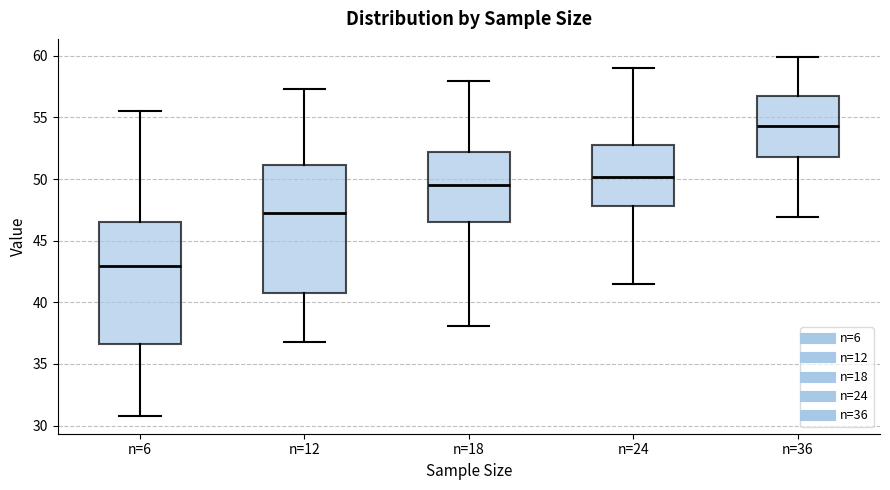

Reading left to right, read every box against the y-axis: the position of its median line, the range the box covers, and the ends of its whiskers. The values are not printed on the chart, so give them approximately, as read against the axis.

n=6: median 43.0, box 36.5 to 46.5, whiskers 31.0 to 55.5
n=12: median 47.5, box 40.5 to 51.0, whiskers 37.0 to 57.5
n=18: median 49.5, box 46.5 to 52.0, whiskers 38.0 to 58.0
n=24: median 50.0, box 48.0 to 53.0, whiskers 41.5 to 59.0
n=36: median 54.5, box 52.0 to 57.0, whiskers 47.0 to 60.0